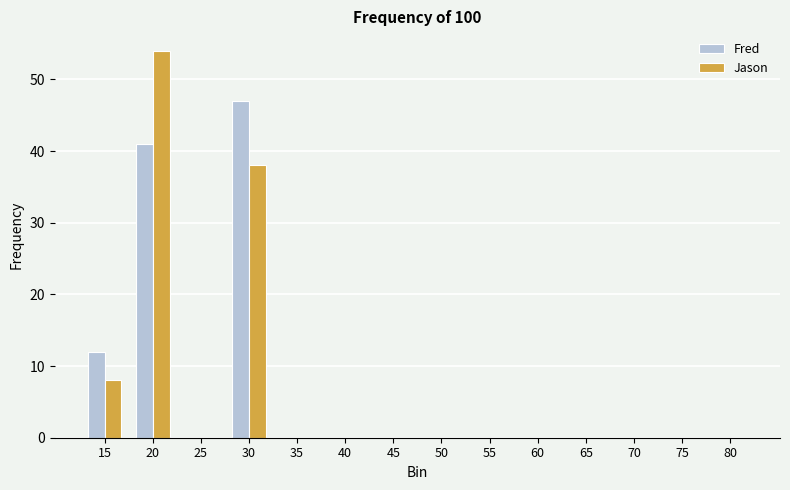

Between 20 and 65, which series saw the biggest shift?

Jason